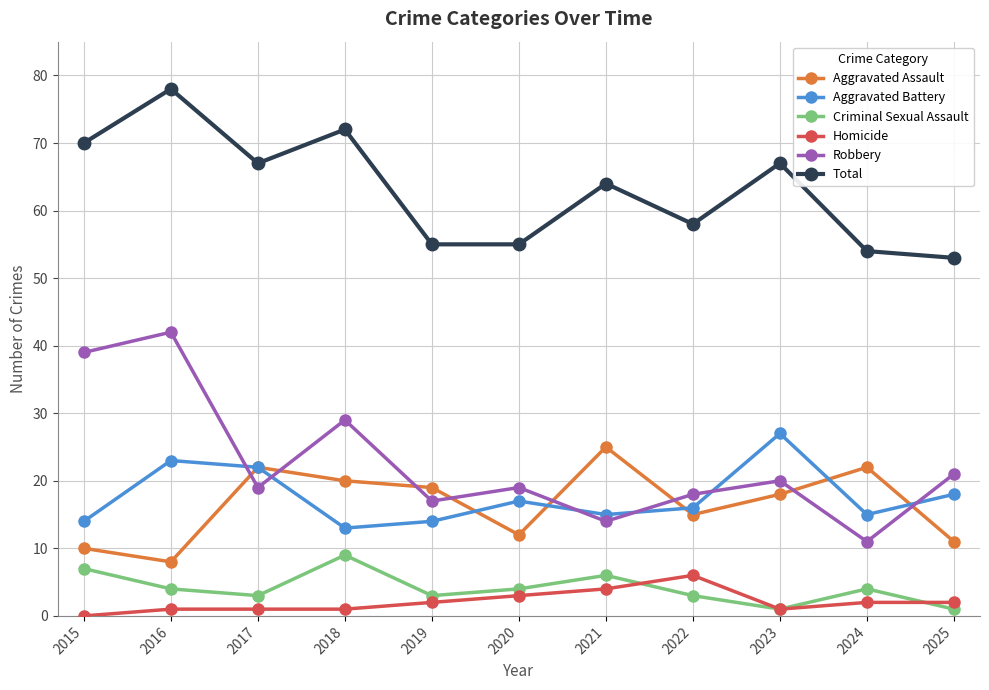

Rank the series at 2018 from lowest to highest value.

Homicide, Criminal Sexual Assault, Aggravated Battery, Aggravated Assault, Robbery, Total